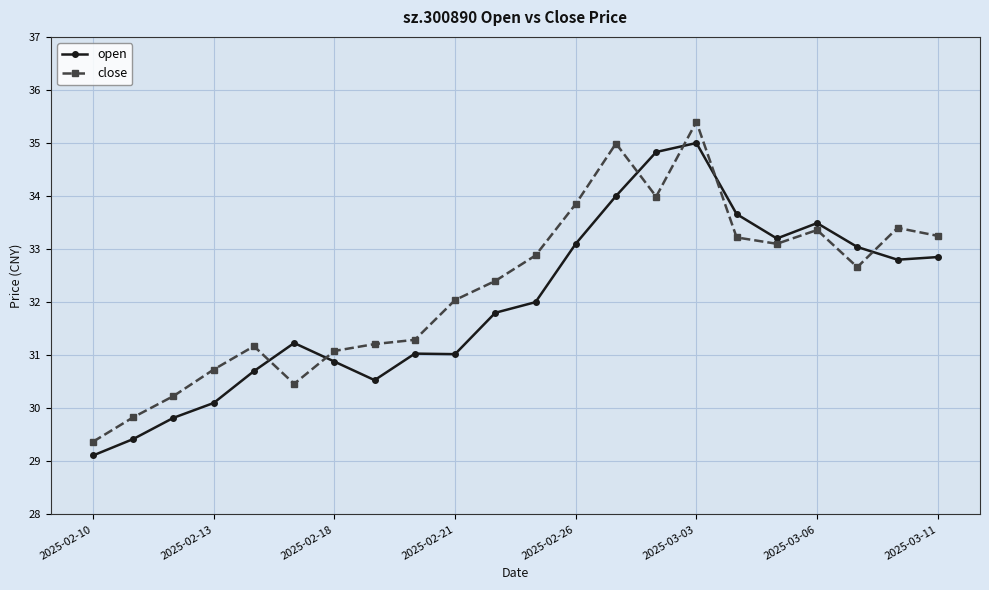

In open, how many points are lower than both neighbors (excluding endpoints)?

4